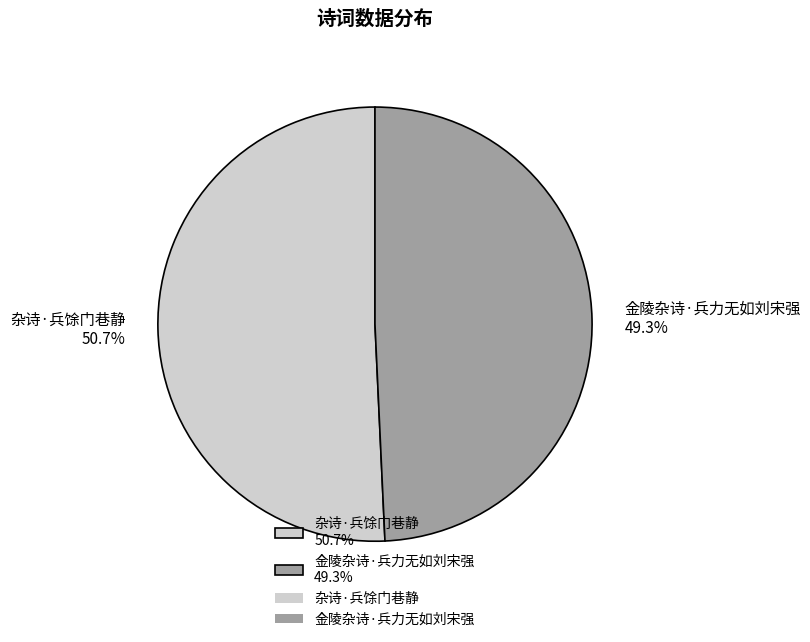

What portion of the pie excludes 金陵杂诗·兵力无如刘宋强?

50.7%